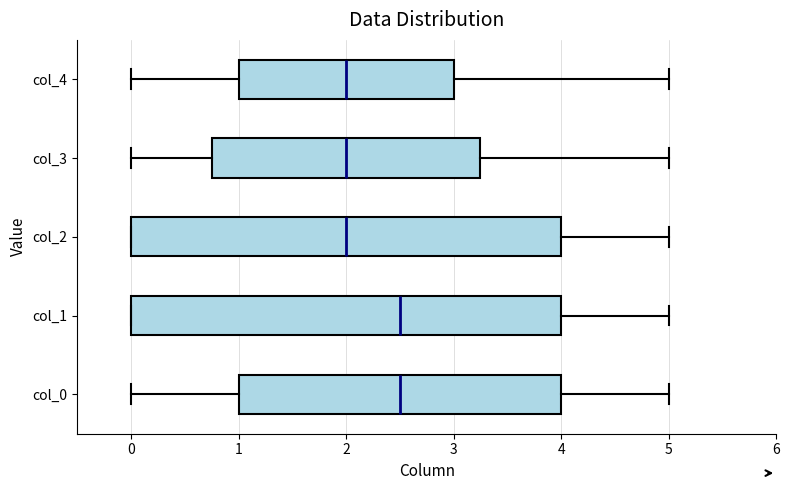

Reading bottom to top, transcribe this box plot: for each box, give where its median line is, the range the box spans, and where its two whiskers end, as read against the x-axis. The values are not printed on the chart, so give them approximately, as read against the axis.

col_0: median 2.5, box 1.0 to 4.0, whiskers 0.0 to 5.0
col_1: median 2.5, box 0.0 to 4.0, whiskers 0.0 to 5.0
col_2: median 2.0, box 0.0 to 4.0, whiskers 0.0 to 5.0
col_3: median 2.0, box 0.8 to 3.3, whiskers 0.0 to 5.0
col_4: median 2.0, box 1.0 to 3.0, whiskers 0.0 to 5.0